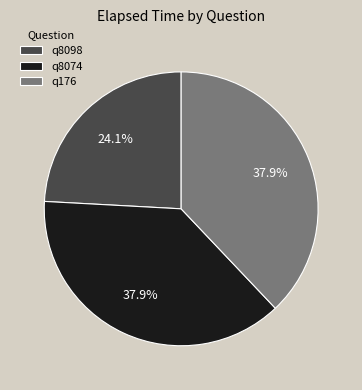

How many segments does this pie chart have?

3